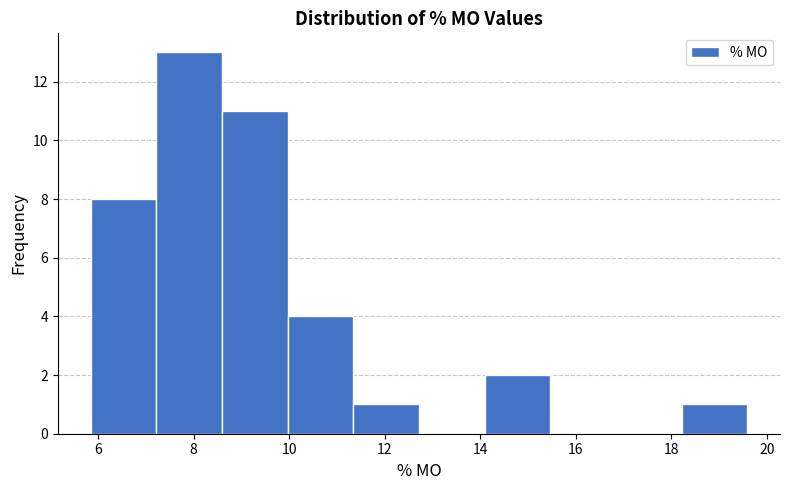

Over which range of the x-axis is the bar tallest?

7.2 to 8.6